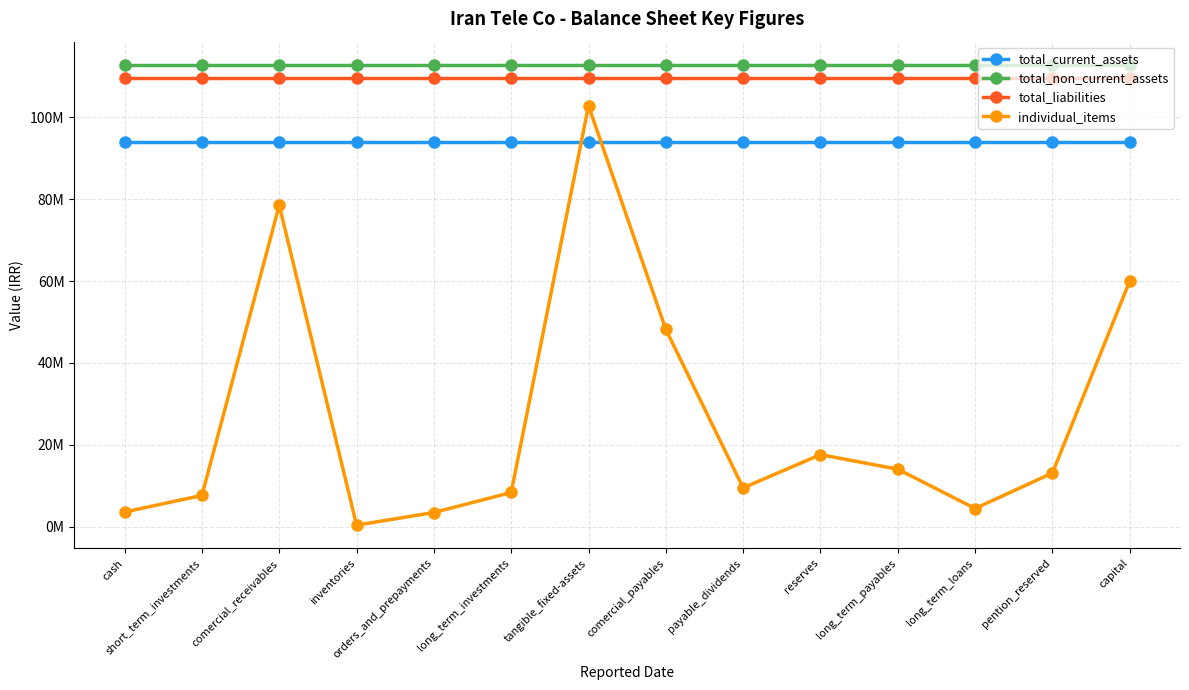

What is the label of the 2nd point from the left?

short_term_investments